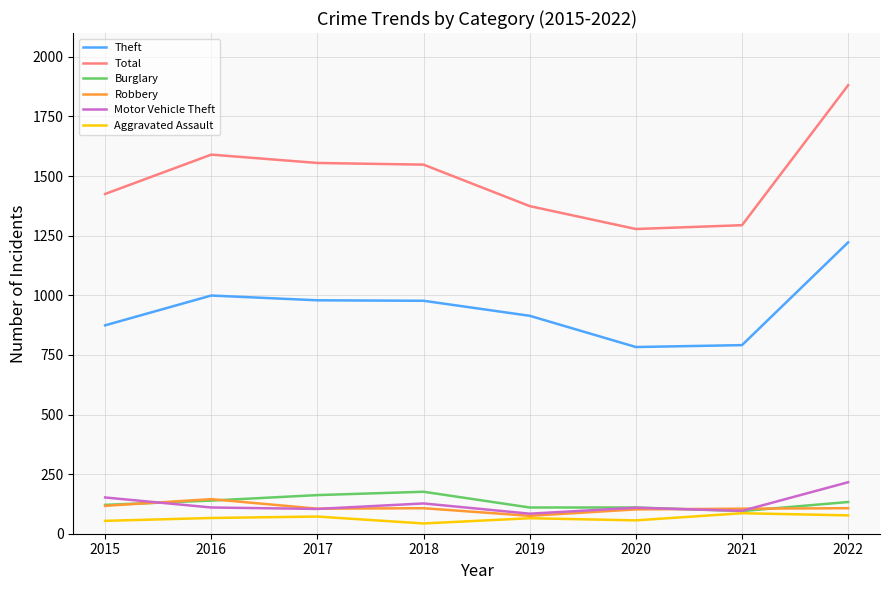

How many lines are shown in the chart?

6